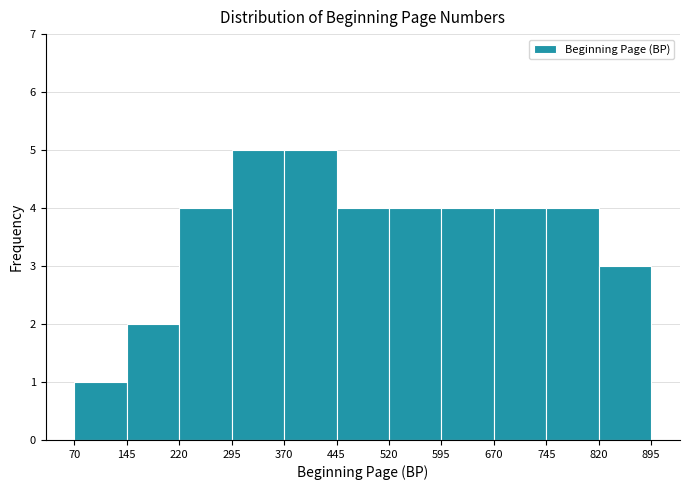

Reading left to right, list every bar in this chart as the range it spans on the x-axis followed by its height. The values are not printed on the chart, so give them approximately, as read against the axis.

70 to 145: 1
145 to 220: 2
220 to 295: 4
295 to 370: 5
370 to 445: 5
445 to 520: 4
520 to 595: 4
595 to 670: 4
670 to 745: 4
745 to 820: 4
820 to 895: 3